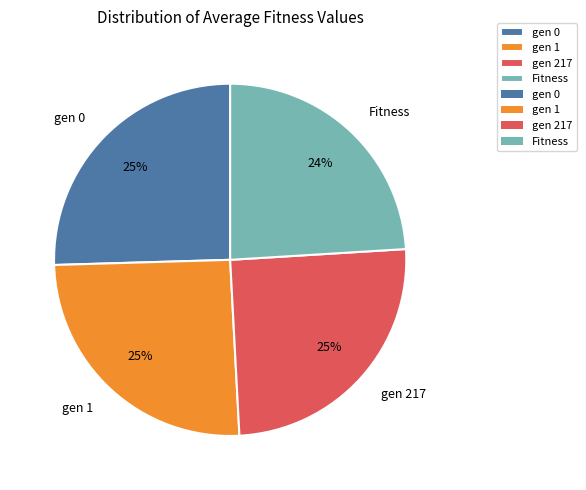

What percentage is the Fitness slice, to the nearest percent?

24%